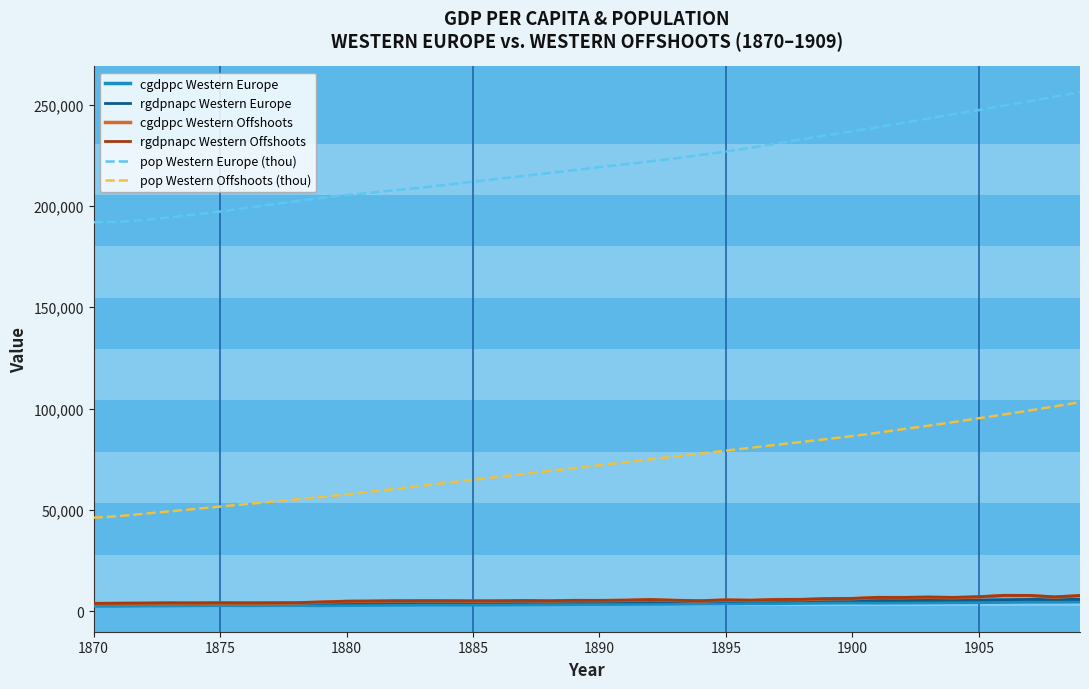

Which series has the largest range (max minus min)?

pop Western Europe (thou)